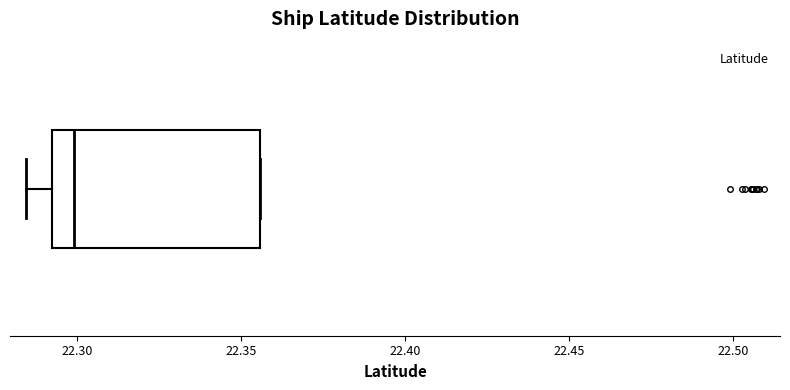

Read this box plot against the x-axis: the position of the median line, the range covered by the box, and the ends of both whiskers. The values are not printed on the chart, so give them approximately, as read against the axis.

median 22.300, box 22.290 to 22.355, whiskers 22.285 to 22.355